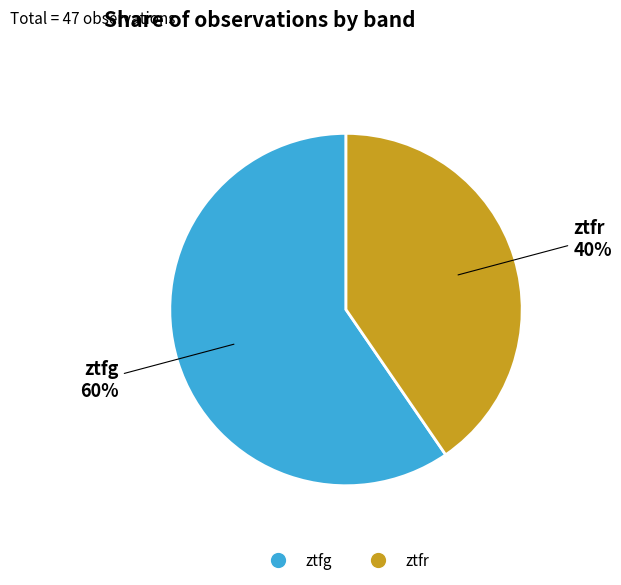

What percentage is the ztfr slice, to the nearest percent?

40%